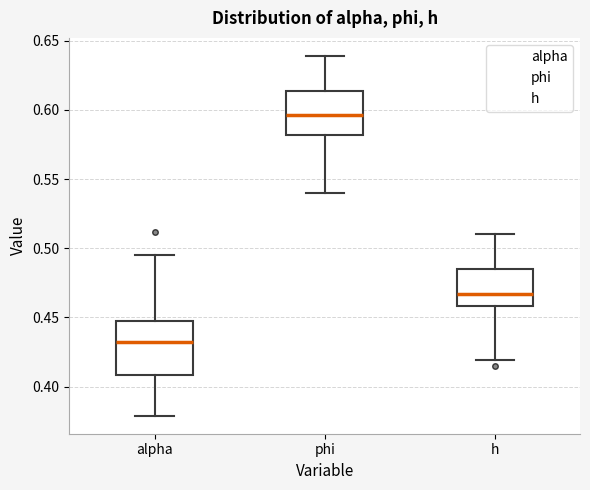

Which box has the highest median line?

phi